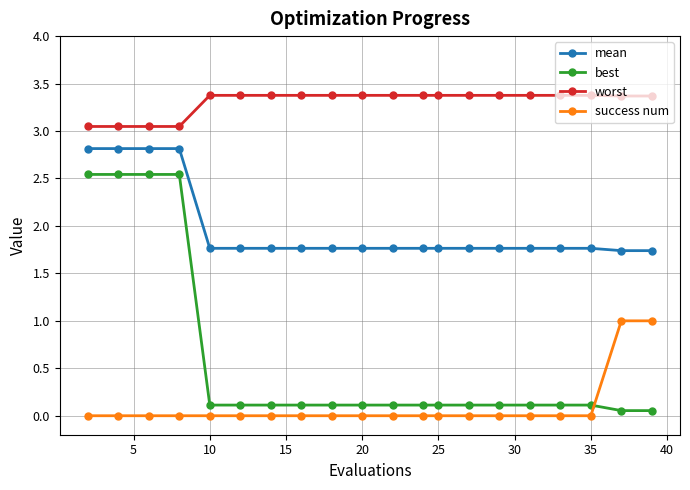

True or false: best and mean cross at least once.

False